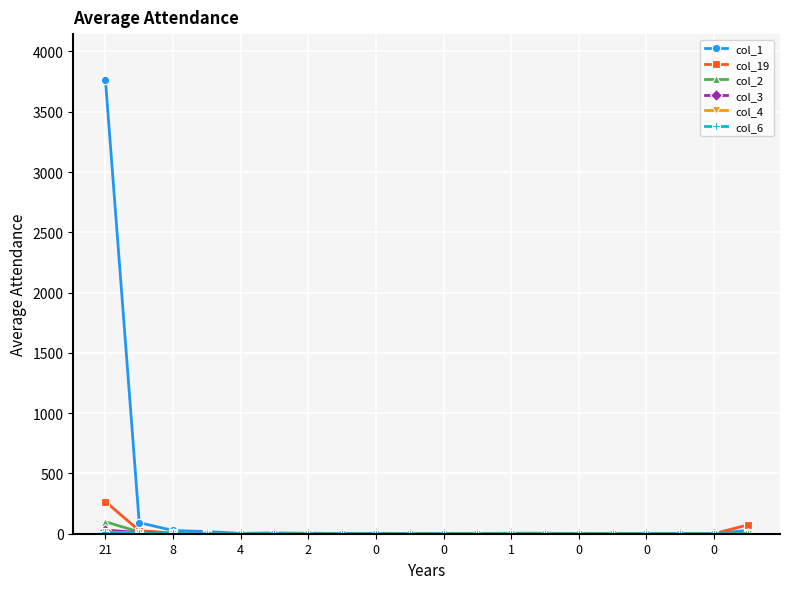

How many lines are shown in the chart?

6